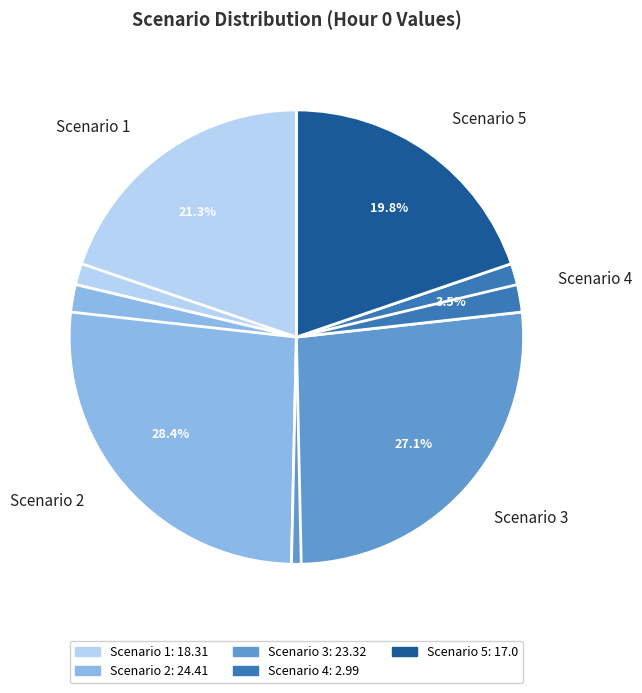

How many segments does this pie chart have?

5